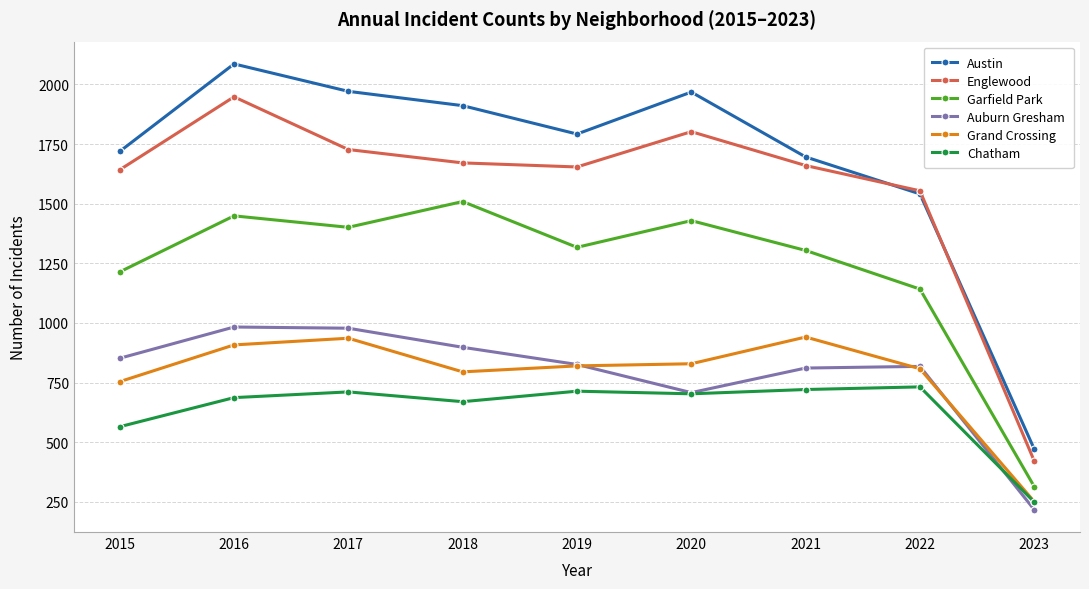

True or false: Austin and Garfield Park cross at least once.

False